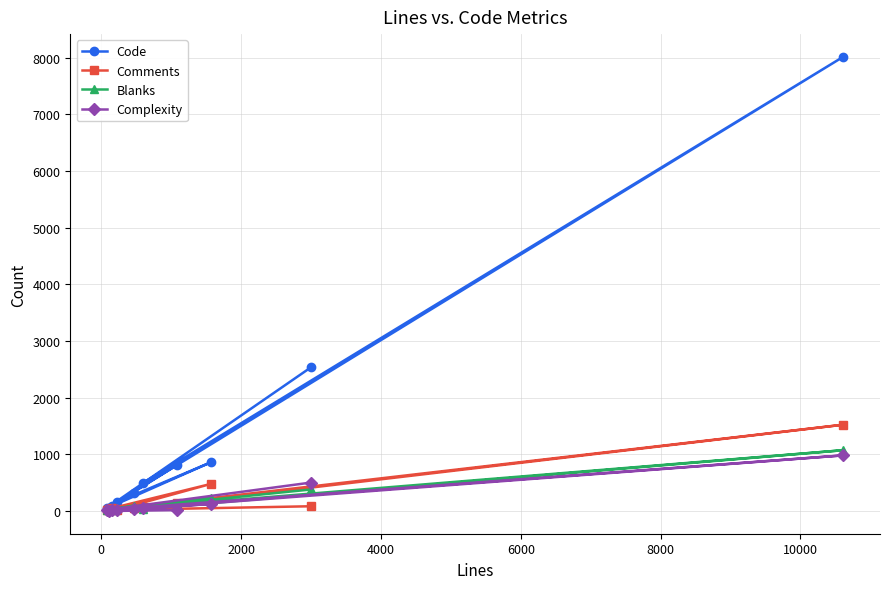

Which series has the widest spread of values?

Code